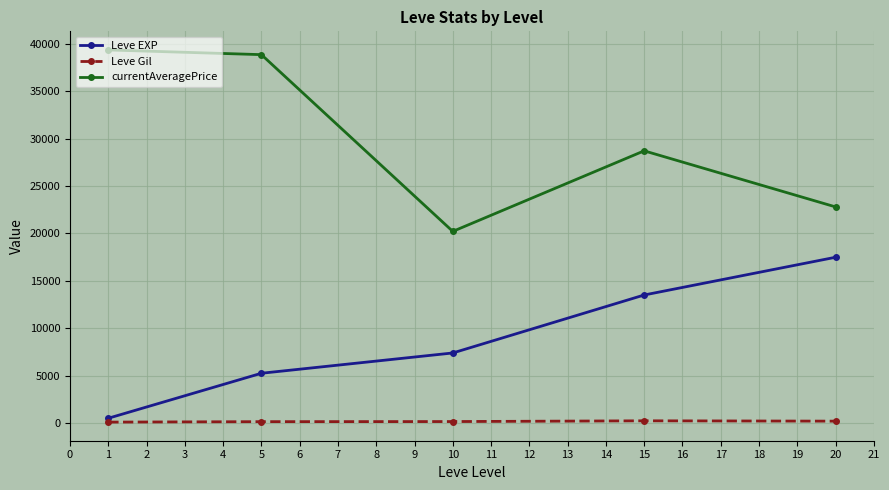

True or false: currentAveragePrice has more than 0 points higher than both neighbors.

True